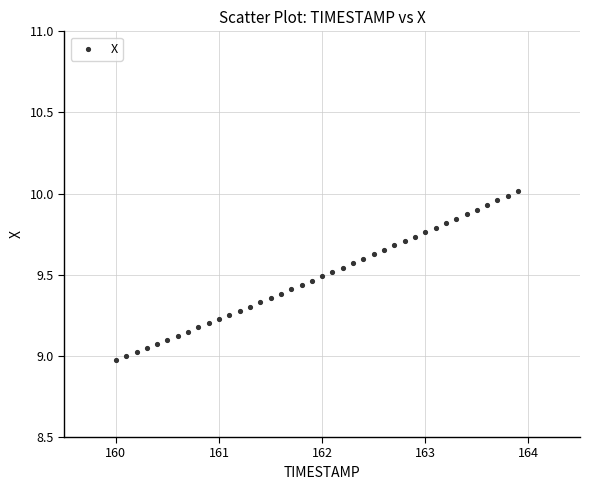

What is the range of X values (max minus min)?

3.9